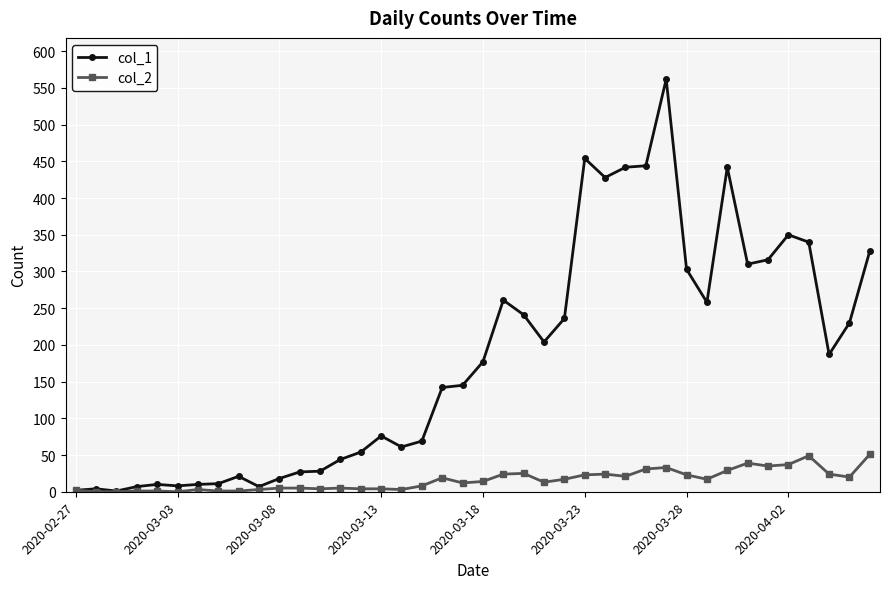

What is the maximum value shown in the chart?

562